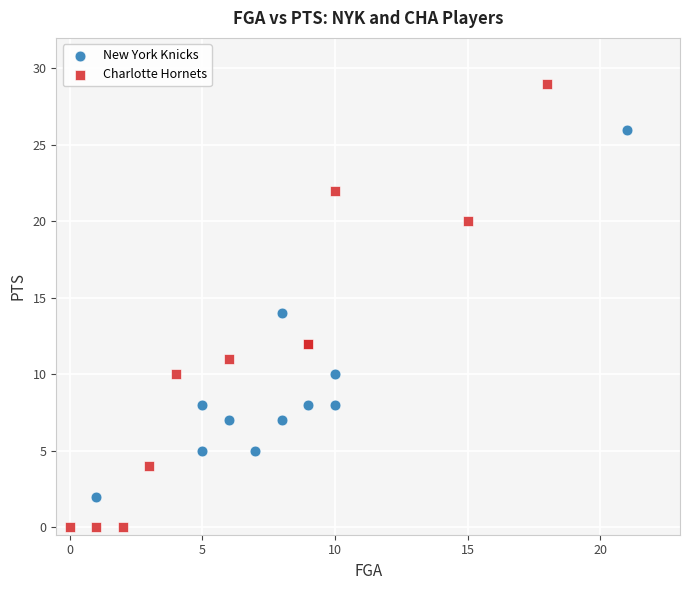

What are all the series names shown in the legend?

New York Knicks, Charlotte Hornets